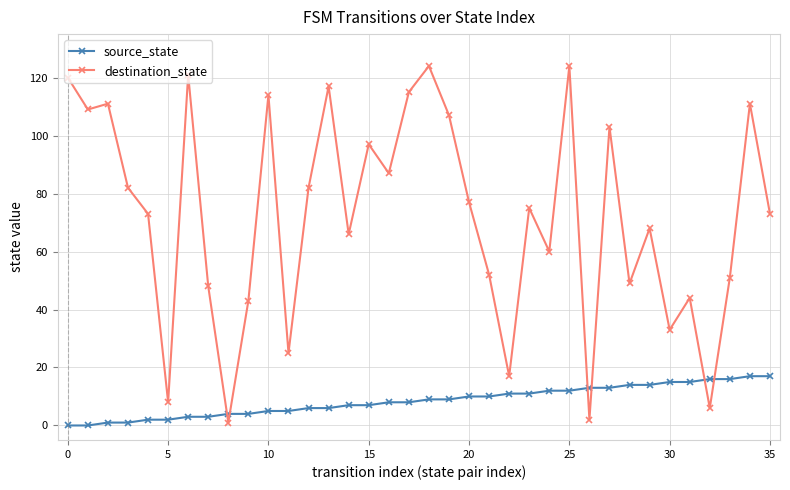

Which series has the largest total across all categories?

destination_state